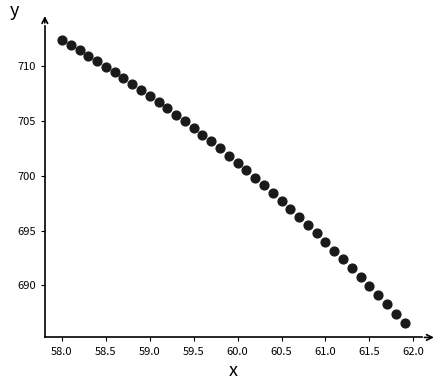

What is the range of X values (max minus min)?

3.9